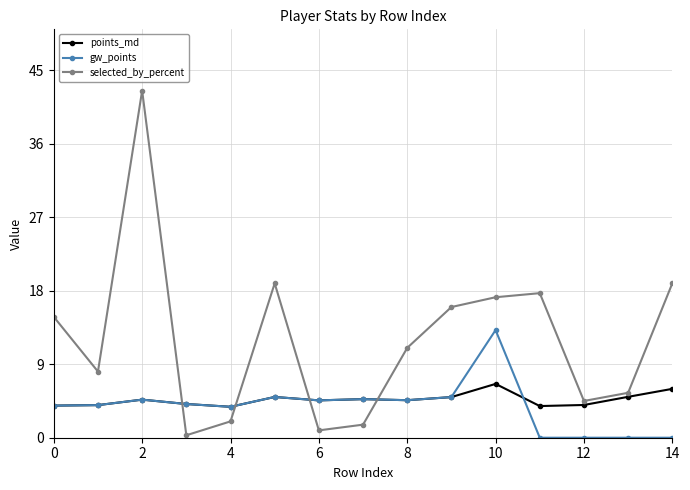

What is the average value of the points_md series?

4.7